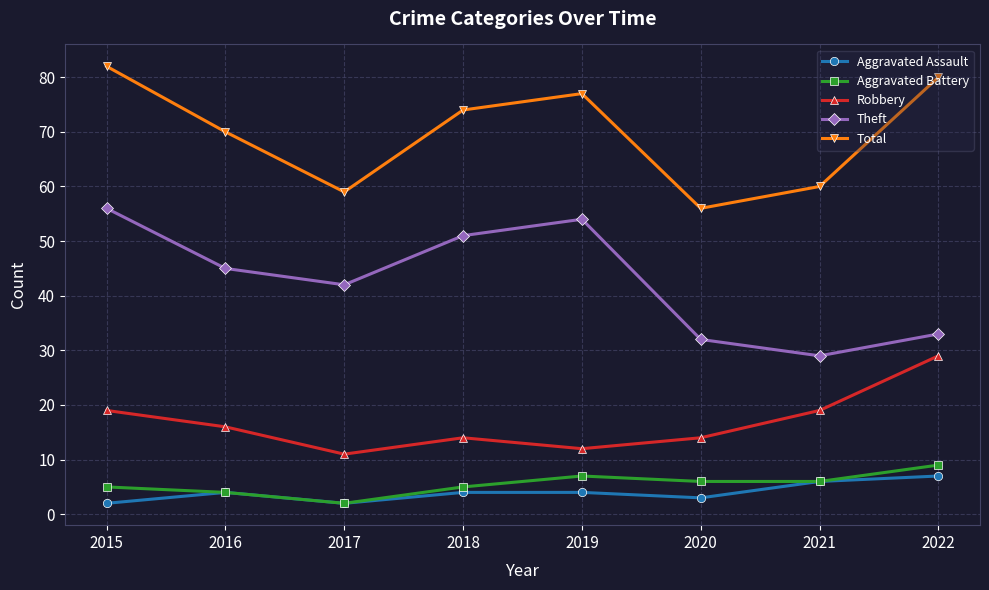

What is the value of the Aggravated Assault point at the 4th from the left?

4